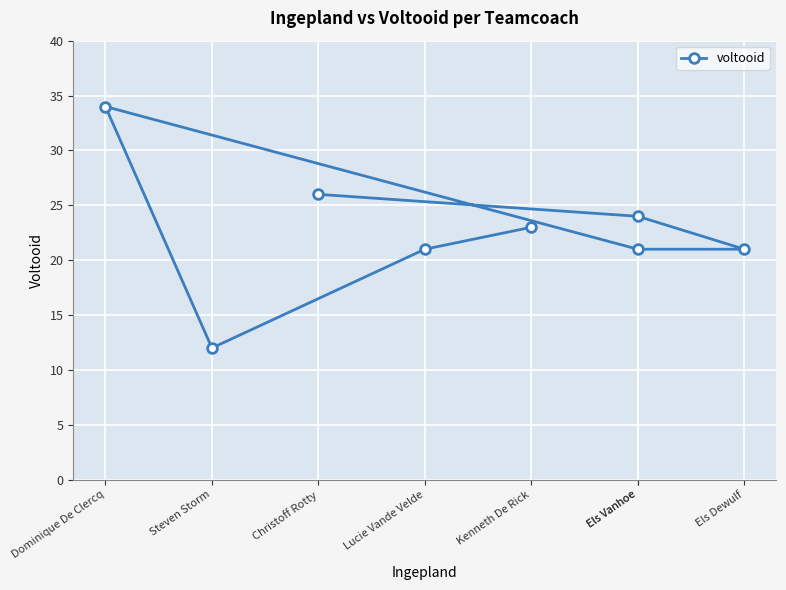

True or false: there are more than 1 points higher than both neighbors.

False